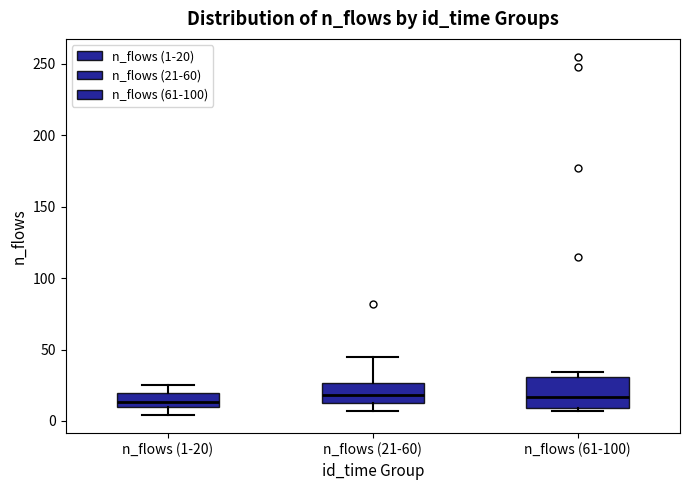

Which box is the tallest, from its lower edge to its upper edge?

n_flows (61-100)